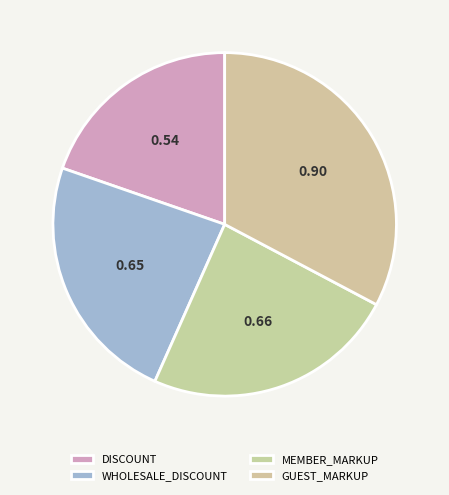

What is the total percentage of DISCOUNT and GUEST_MARKUP?

52.4%